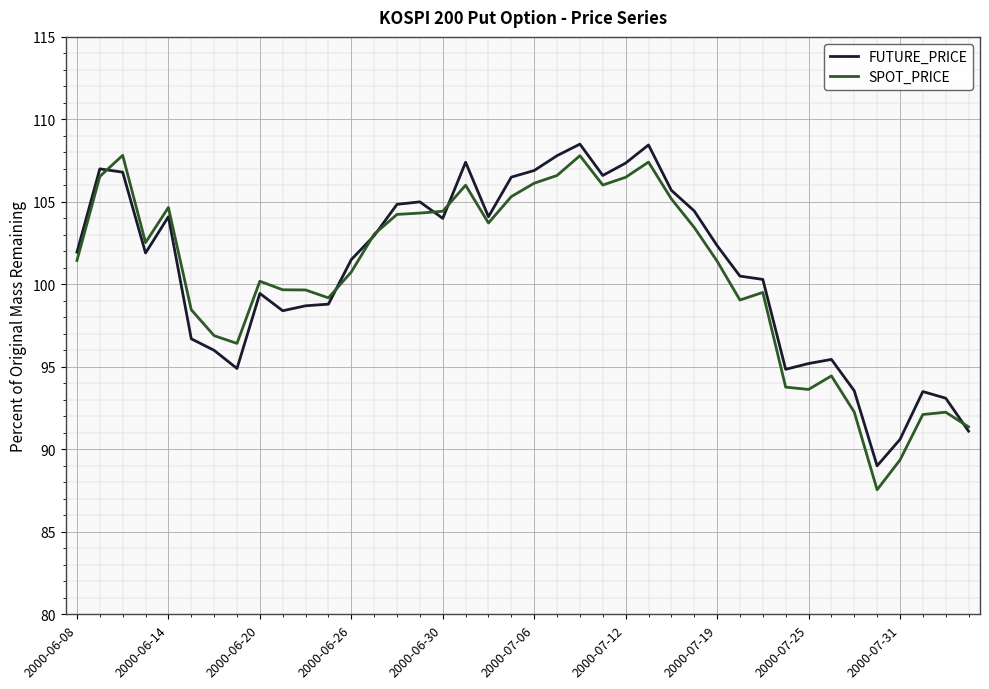

What are all the series names shown in the legend?

FUTURE_PRICE, SPOT_PRICE